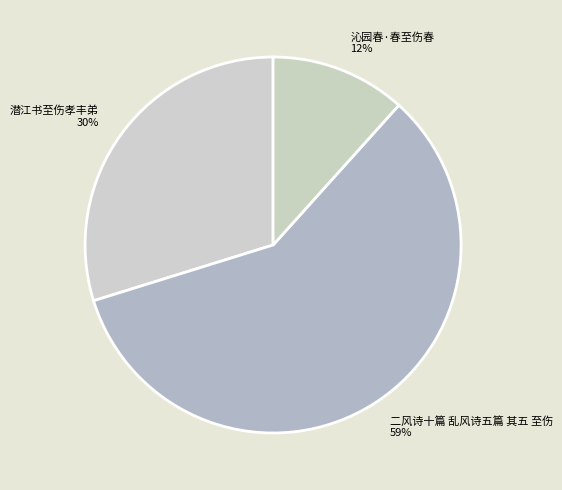

To the nearest percent, what percentage of the pie is 潜江书至伤孝丰弟?

30%